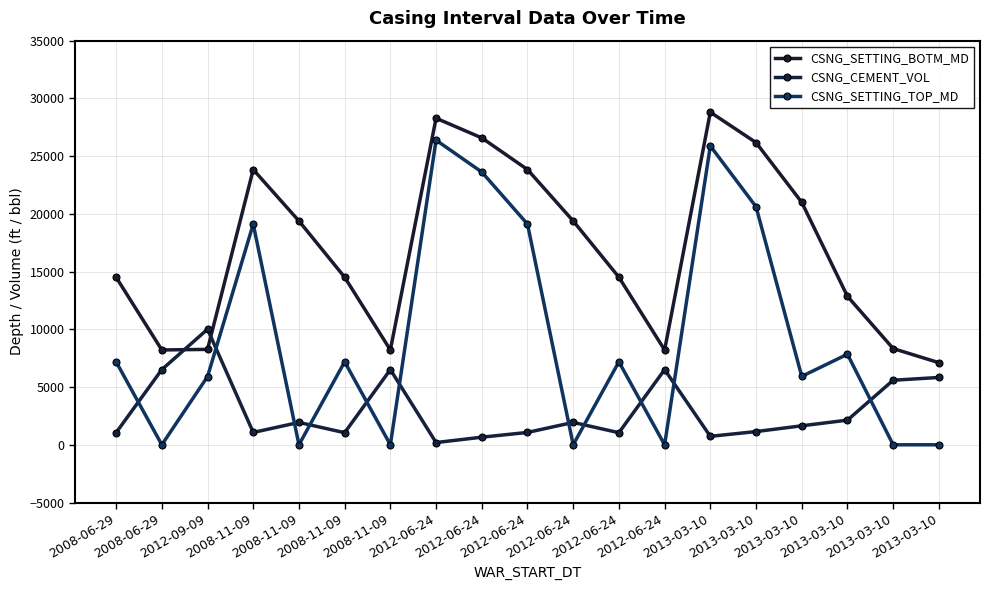

Reading left to right, extract all data points from this chart.

CSNG_SETTING_BOTM_MD: 2008-06-29=14512	2008-06-29=8213	2012-09-09=8263	2008-11-09=23837	2008-11-09=19384	2008-11-09=14512	2008-11-09=8213	2012-06-24=28283	2012-06-24=26581	2012-06-24=23837	2012-06-24=19384	2012-06-24=14512	2012-06-24=8213	2013-03-10=28806	2013-03-10=26174	2013-03-10=21000	2013-03-10=12859	2013-03-10=8335	2013-03-10=7111
CSNG_CEMENT_VOL: 2008-06-29=1048	2008-06-29=6512	2012-09-09=10009	2008-11-09=1070	2008-11-09=1938	2008-11-09=1048	2008-11-09=6512	2012-06-24=194	2012-06-24=659	2012-06-24=1070	2012-06-24=1938	2012-06-24=1048	2012-06-24=6512	2013-03-10=732	2013-03-10=1145	2013-03-10=1645	2013-03-10=2134	2013-03-10=5591	2013-03-10=5831
CSNG_SETTING_TOP_MD: 2008-06-29=7187	2008-06-29=0	2012-09-09=5906	2008-11-09=19114	2008-11-09=0	2008-11-09=7187	2008-11-09=0	2012-06-24=26383	2012-06-24=23623	2012-06-24=19114	2012-06-24=0	2012-06-24=7187	2012-06-24=0	2013-03-10=25883	2013-03-10=20618	2013-03-10=5926	2013-03-10=7843	2013-03-10=0	2013-03-10=0